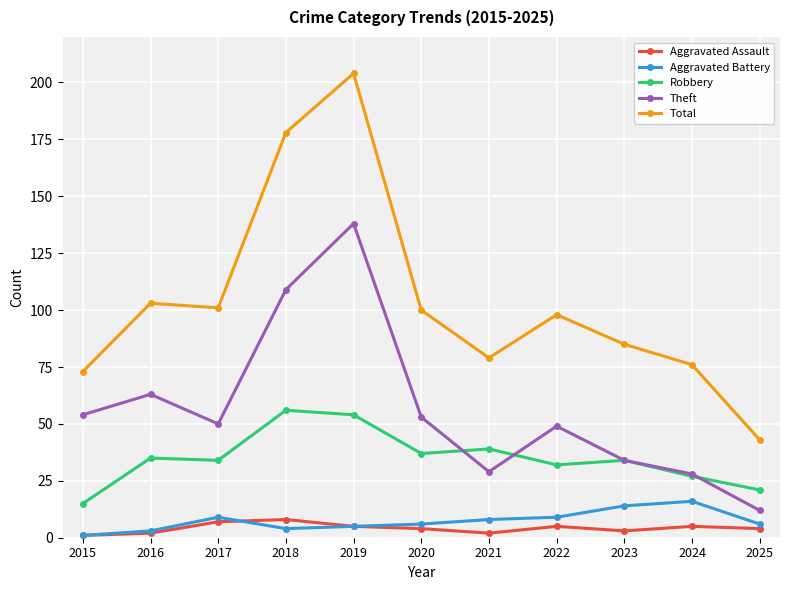

List the series in order of their peak value, lowest first.

Aggravated Assault, Aggravated Battery, Robbery, Theft, Total